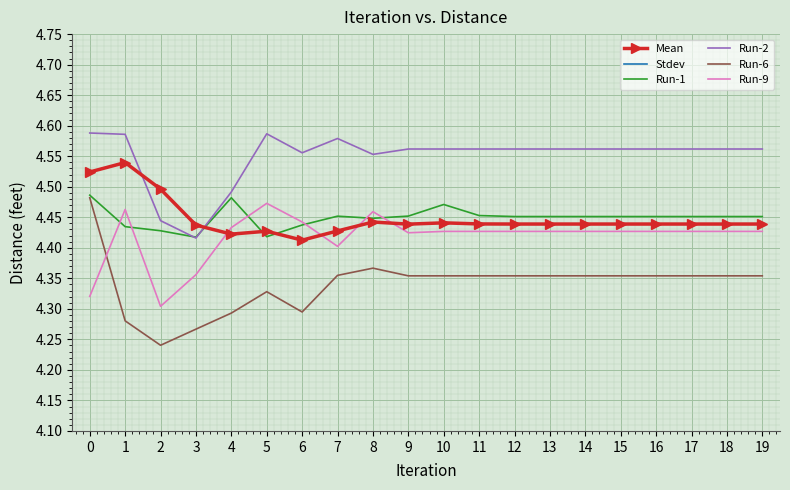

In Stdev, how many points are lower than both neighbors (excluding endpoints)?

2